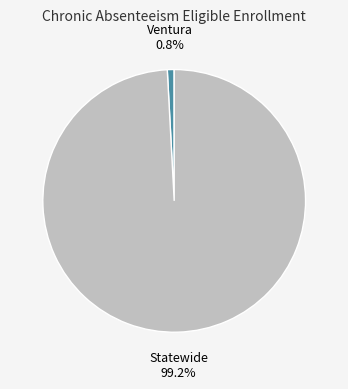

What is the smallest slice in the pie chart?

Ventura